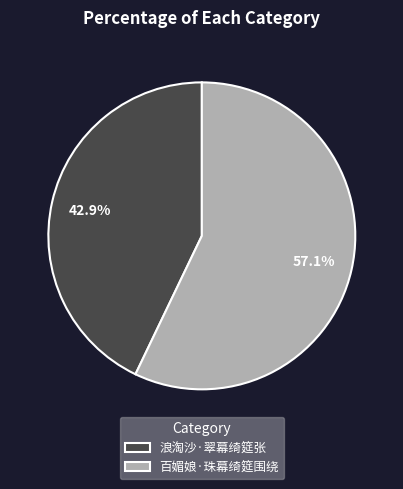

To the nearest percent, what is the average slice percentage?

50%